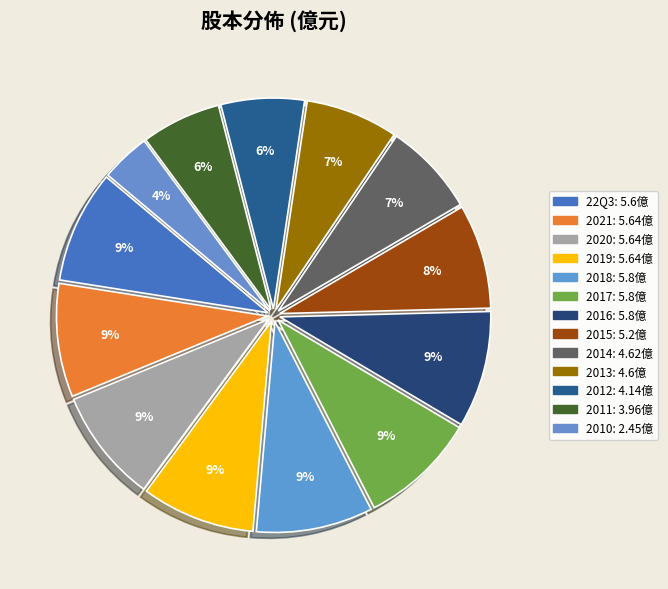

How many slices are in this pie chart?

13